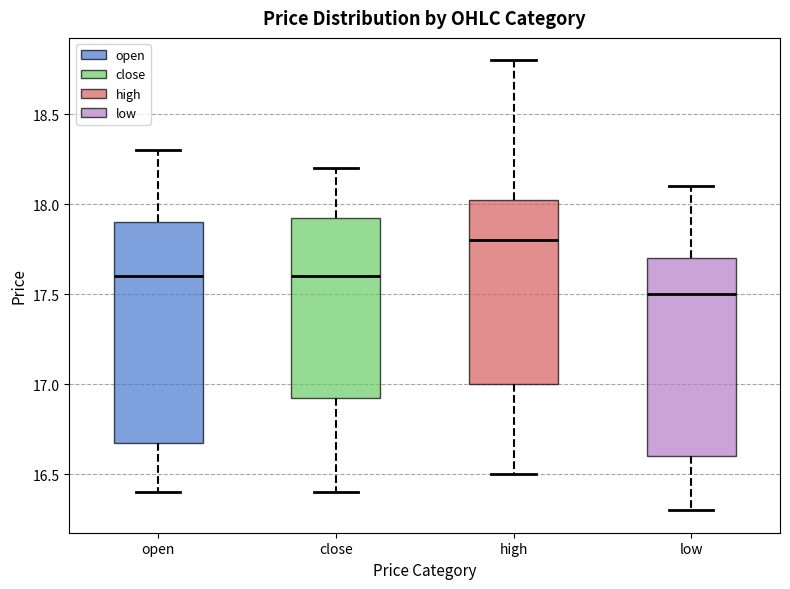

Reading left to right, read every box against the y-axis: the position of its median line, the range the box covers, and the ends of its whiskers. The values are not printed on the chart, so give them approximately, as read against the axis.

open: median 17.60, box 16.70 to 17.90, whiskers 16.40 to 18.30
close: median 17.60, box 16.95 to 17.95, whiskers 16.40 to 18.20
high: median 17.80, box 17.00 to 18.05, whiskers 16.50 to 18.80
low: median 17.50, box 16.60 to 17.70, whiskers 16.30 to 18.10